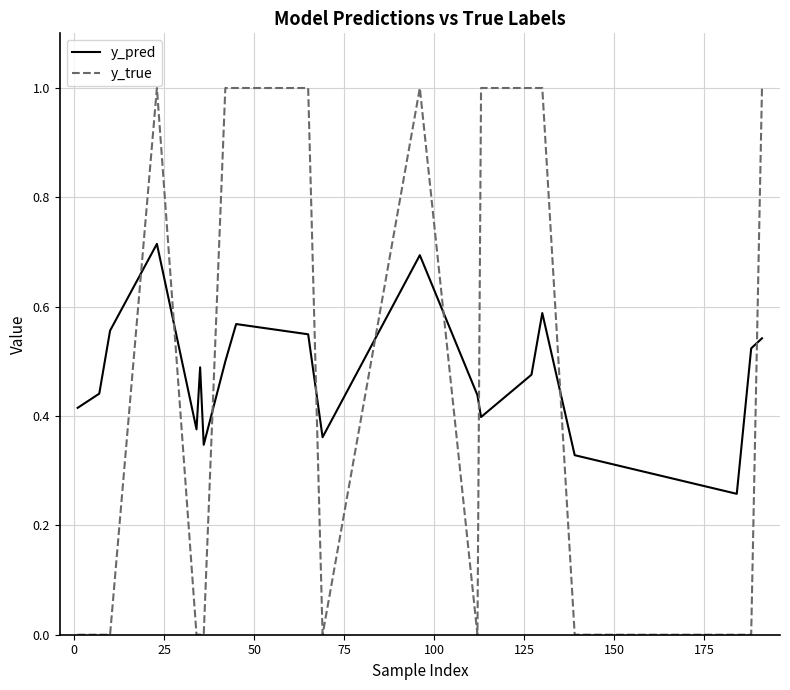

After their last crossing, which series has the higher values: y_pred or y_true?

y_true